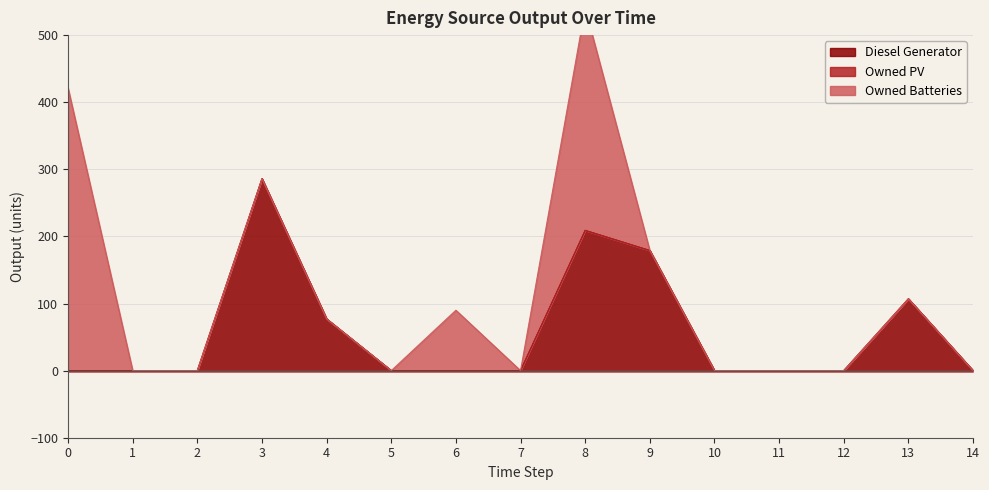

What is the total value across all series at 9?

179